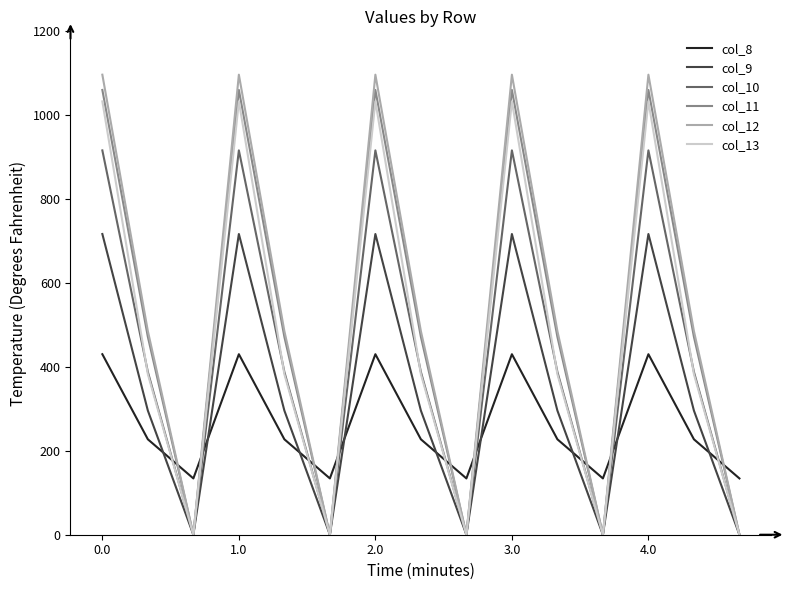

True or false: col_8 and col_9 cross at least once.

True